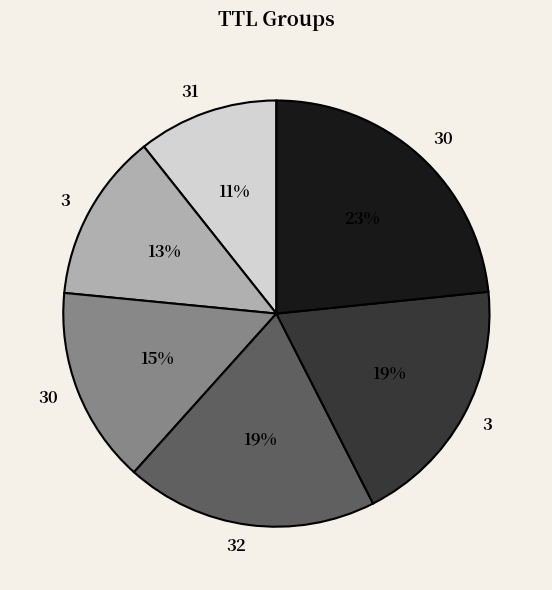

Is there any slice that represents more than half of the pie?

No